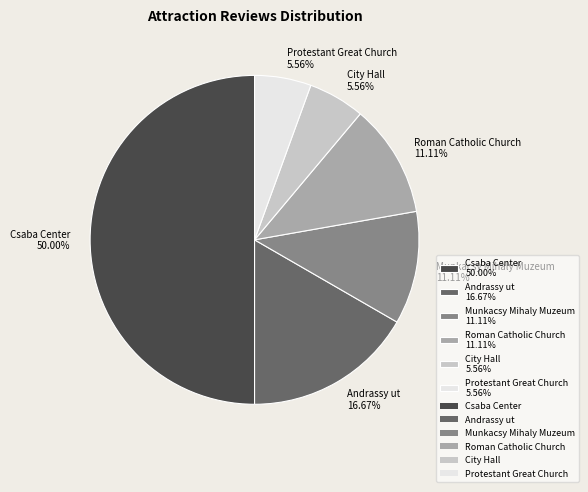

What is the largest slice in the pie chart?

Csaba Center